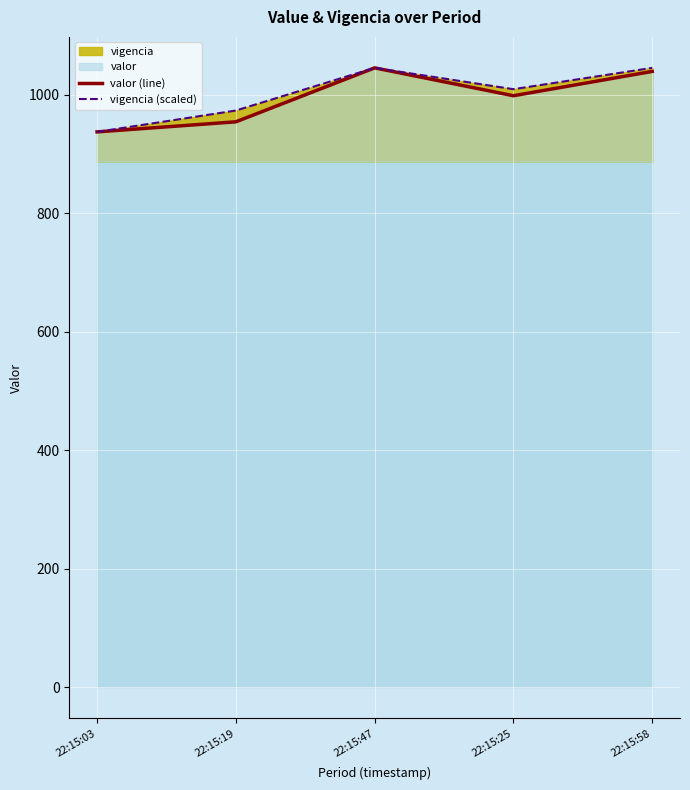

Is it true that vigencia (scaled) equals 1045 at 22:15:47?

True